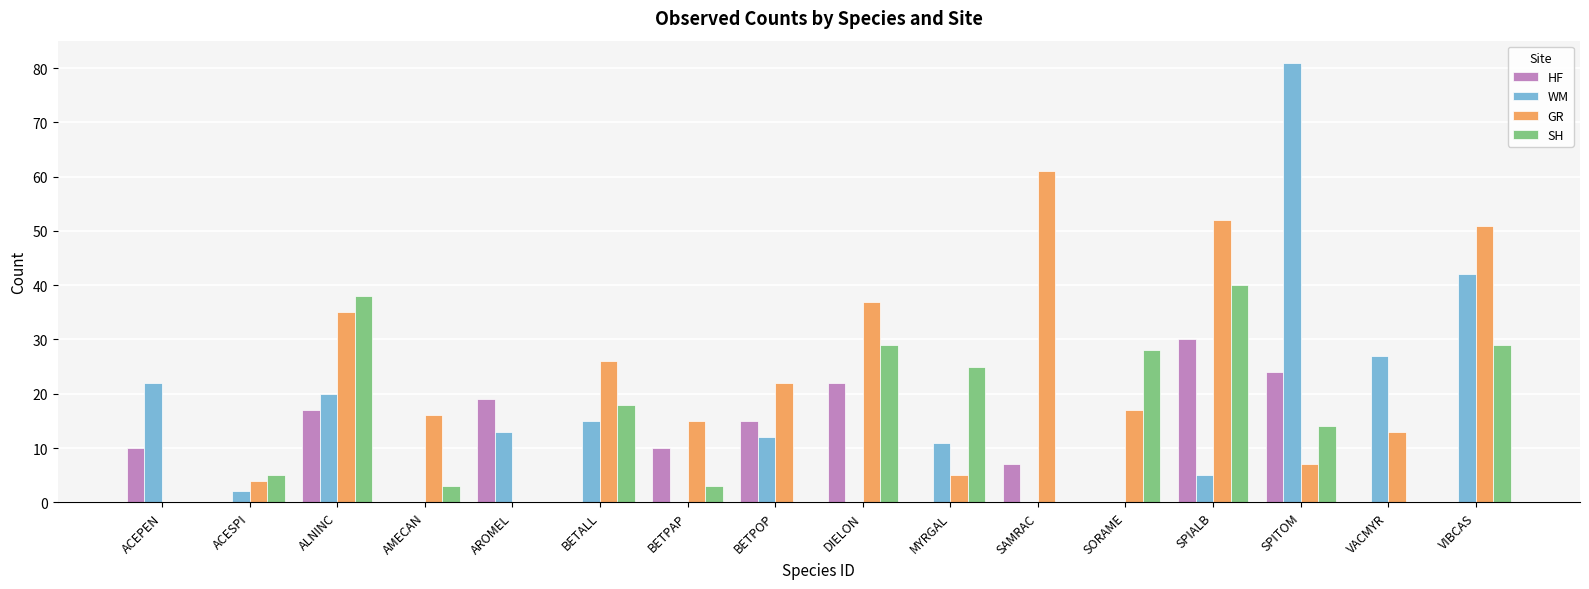

How many groups of bars are there?

16